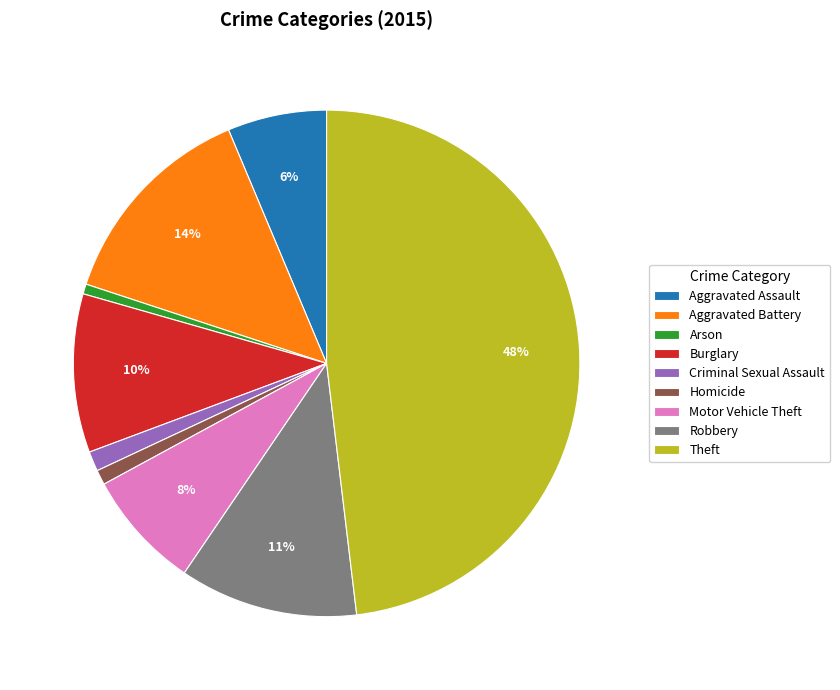

What is the largest slice in the pie chart?

Theft